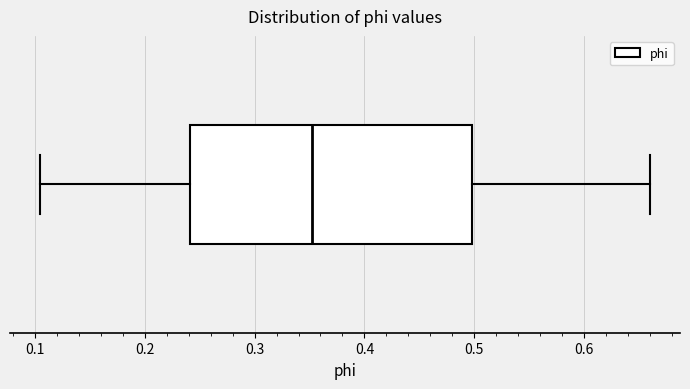

Where does the left whisker of the box end on the x-axis? The values are not printed on the chart, so give them approximately, as read against the axis.

0.11